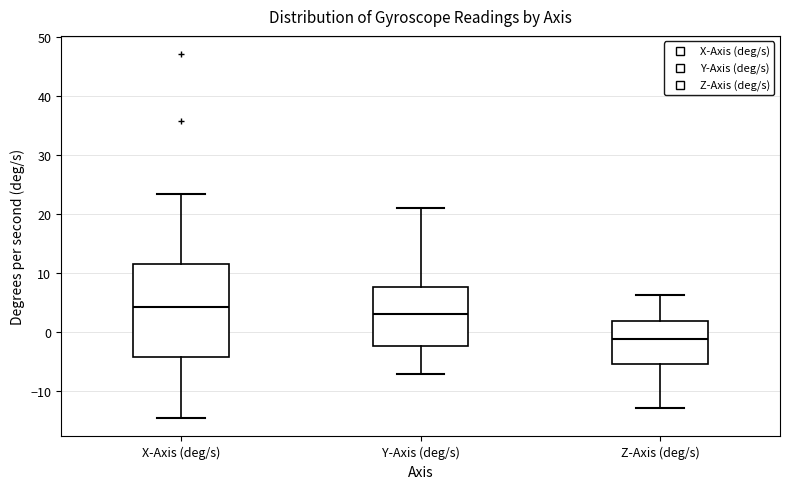

Which box is the tallest, from its lower edge to its upper edge?

X-Axis (deg/s)